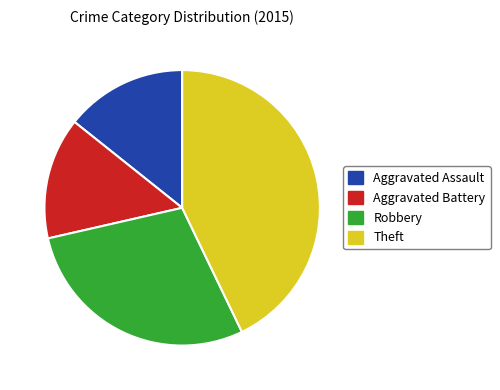

Is Aggravated Battery the majority of the pie?

No